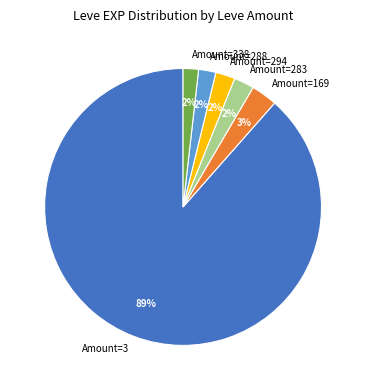

Do Amount=169 and Amount=288 together represent more than half of the pie?

No